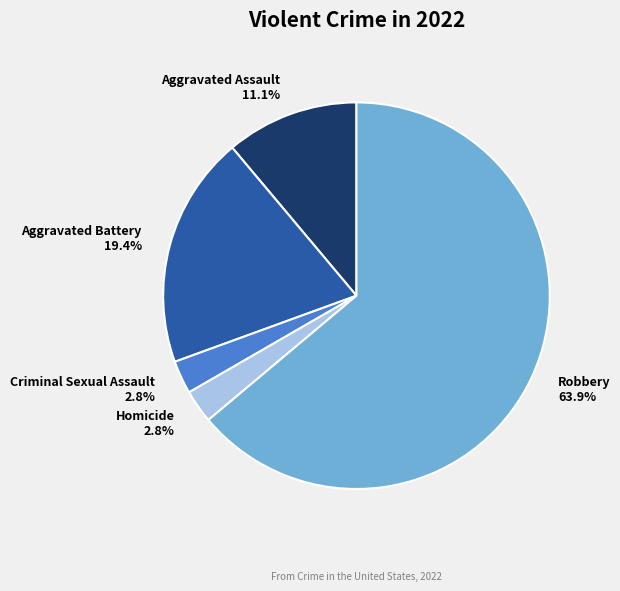

To the nearest percent, what percentage of the pie is Aggravated Battery?

19%